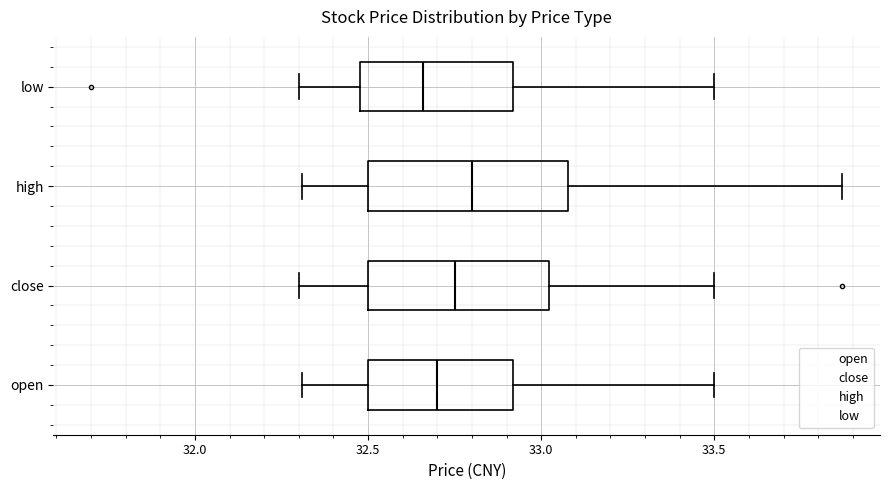

Where does the median line of the box for open sit on the x-axis? The values are not printed on the chart, so give them approximately, as read against the axis.

32.70